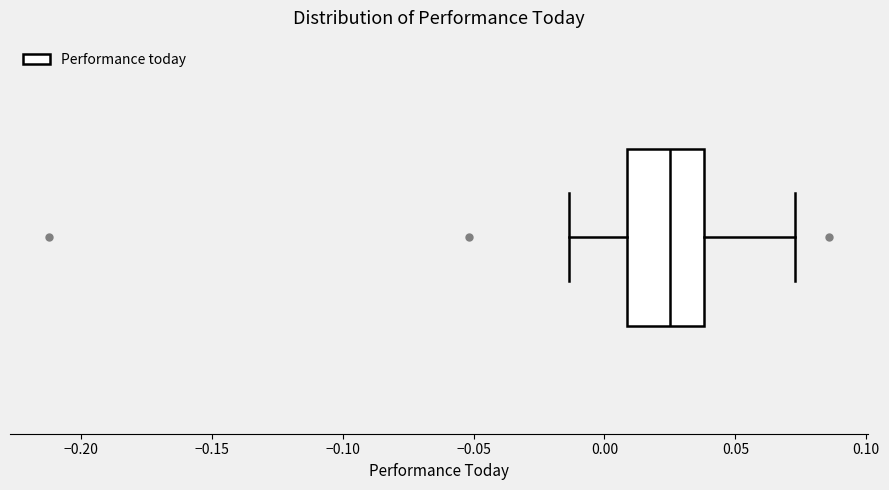

Transcribe this box plot: give where the median line is, the range the box spans, and where the two whiskers end, as read against the x-axis. The values are not printed on the chart, so give them approximately, as read against the axis.

median 0.025, box 0.010 to 0.040, whiskers -0.015 to 0.075